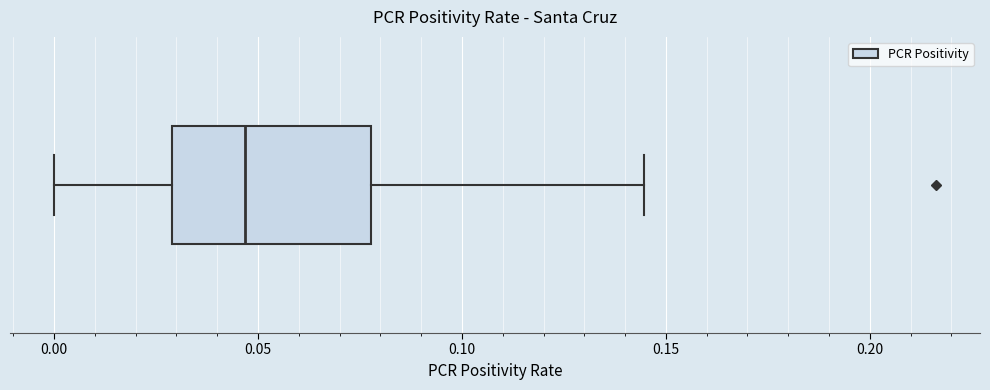

Where does the median line of the box sit on the x-axis? The values are not printed on the chart, so give them approximately, as read against the axis.

0.045